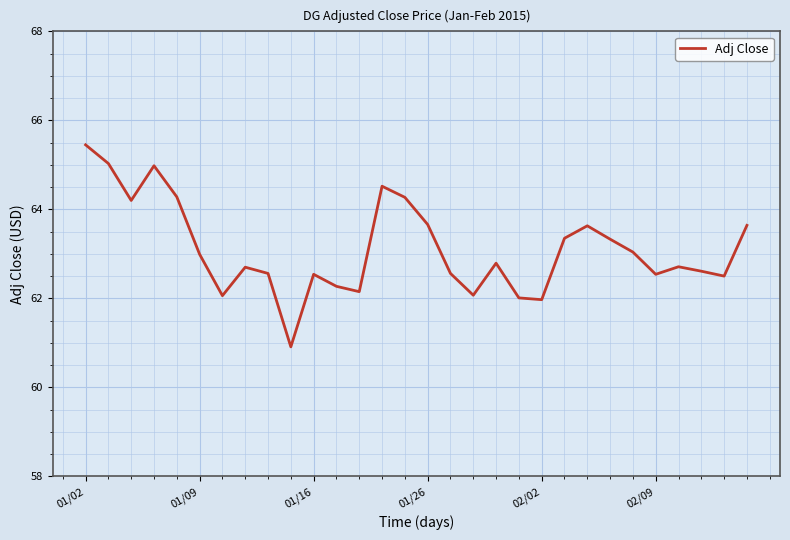

How many lines are shown in the chart?

1